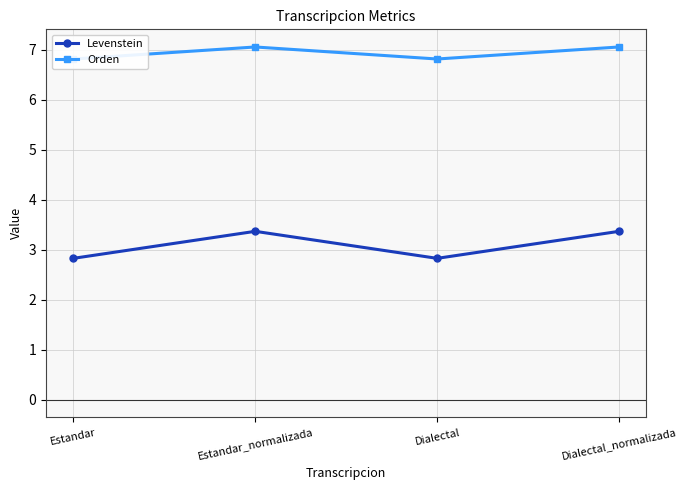

Rank the series by their average value, from lowest to highest.

Levenstein, Orden